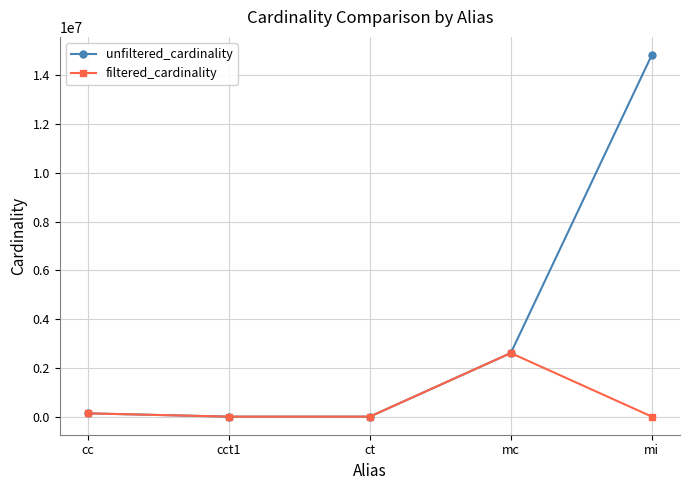

What value does the filtered_cardinality series have at mc?

2609129